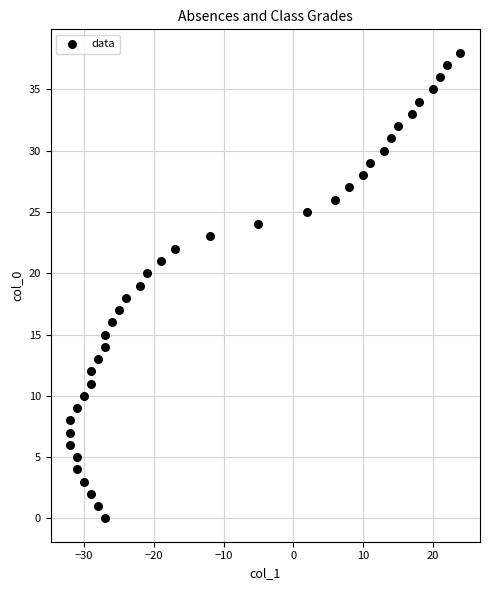

What is the range of Y values (max minus min)?

38